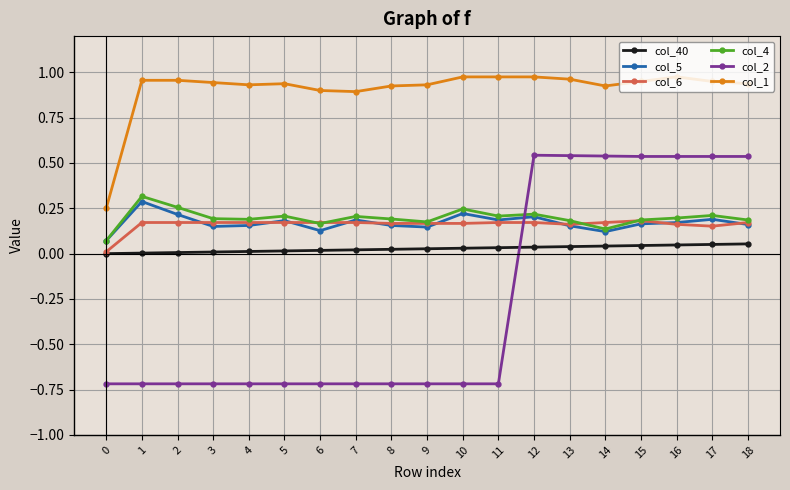

Which series has the largest range (max minus min)?

col_2